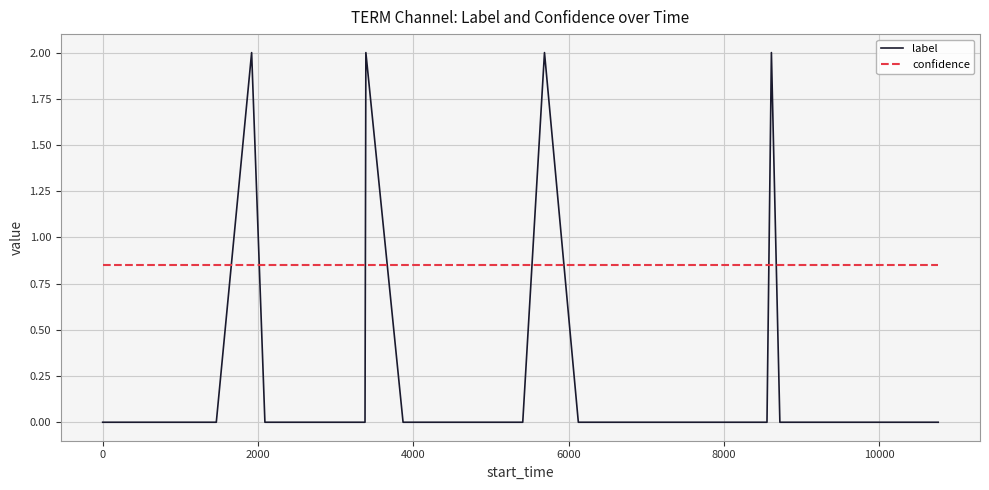

Which series has the widest spread of values?

label